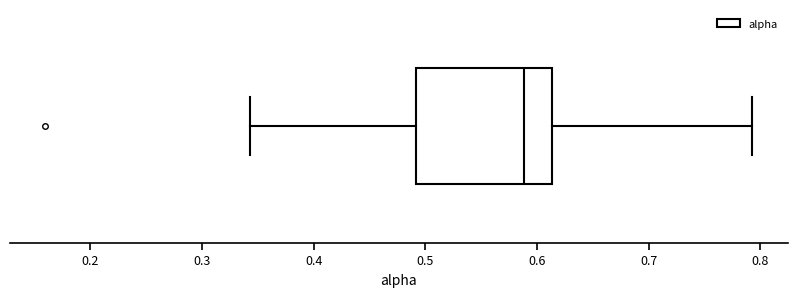

Where does the right whisker of the box end on the x-axis? The values are not printed on the chart, so give them approximately, as read against the axis.

0.79